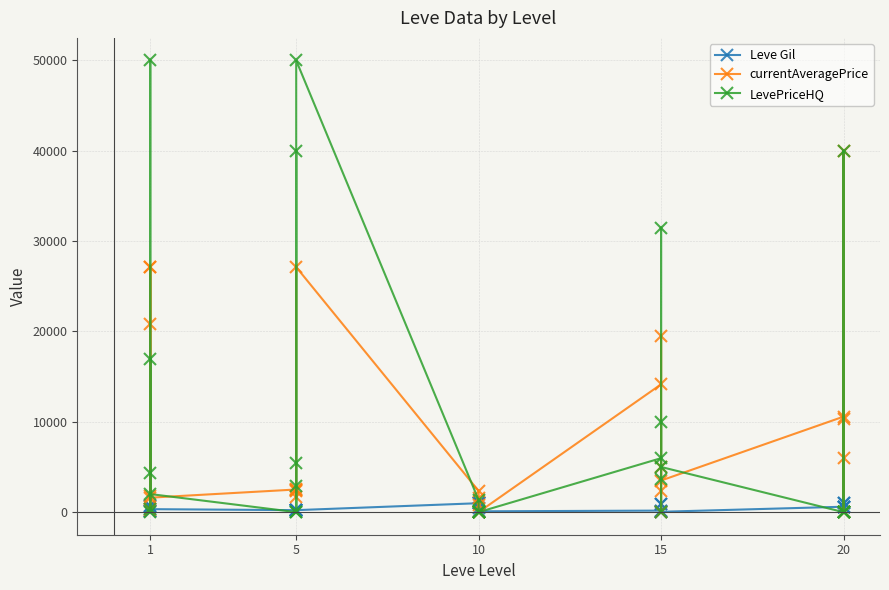

How many data points in LevePriceHQ are less than 1339?

15